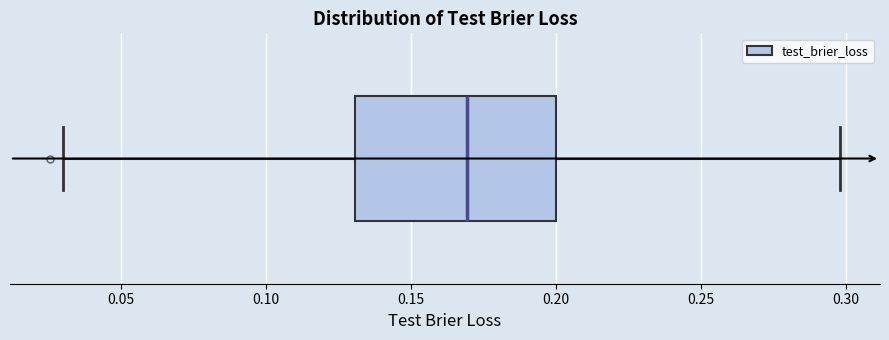

Read this box plot against the x-axis: the position of the median line, the range covered by the box, and the ends of both whiskers. The values are not printed on the chart, so give them approximately, as read against the axis.

median 0.17, box 0.13 to 0.20, whiskers 0.03 to 0.30